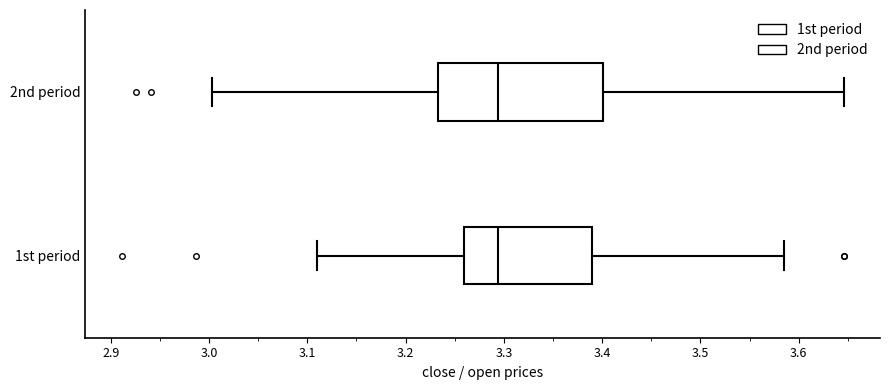

Where does the right whisker of the box for 1st period end on the x-axis? The values are not printed on the chart, so give them approximately, as read against the axis.

3.59